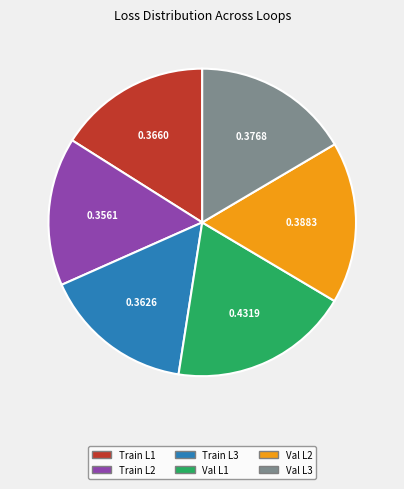

Is there any slice that represents more than half of the pie?

No